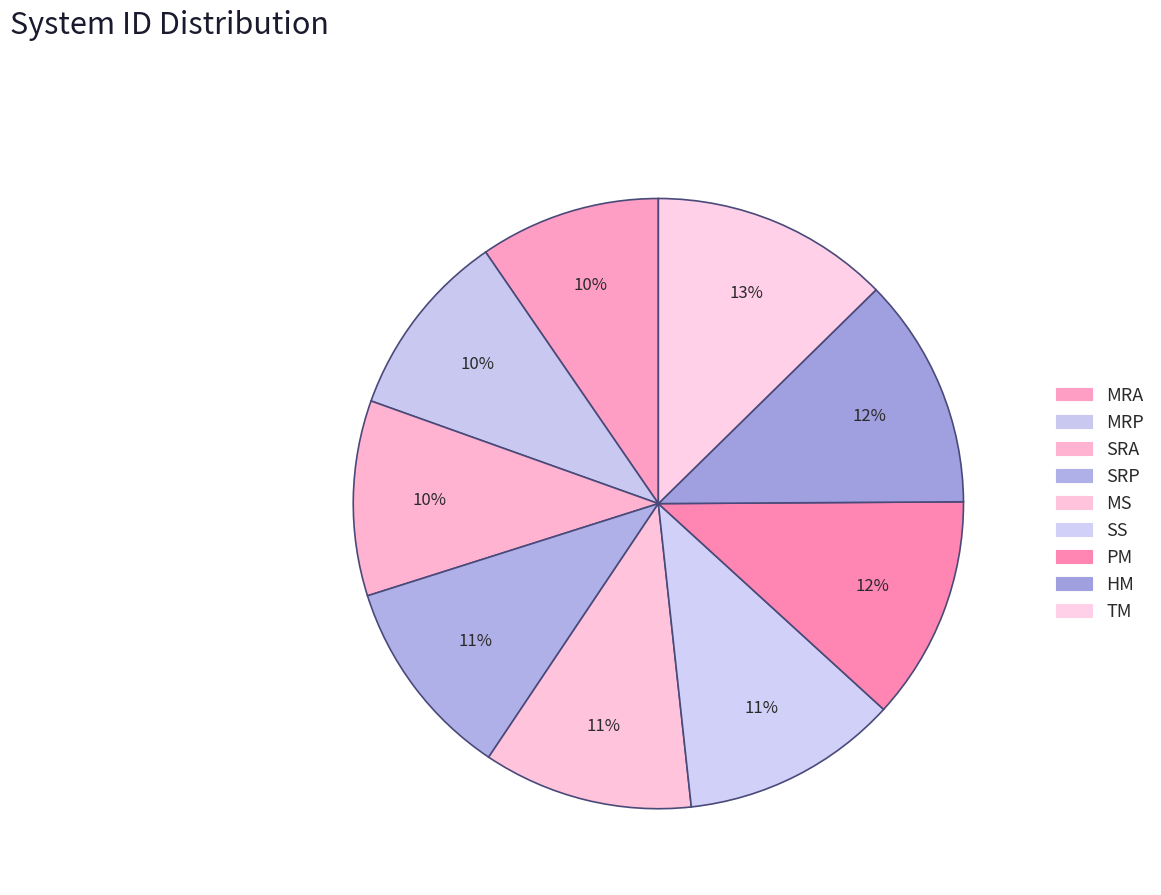

Is there any slice that represents more than half of the pie?

No